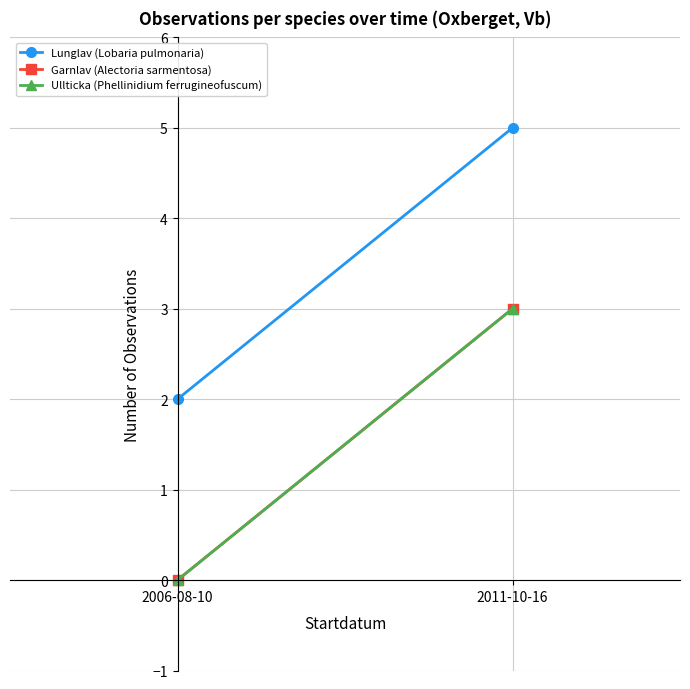

The Garnlav (Alectoria sarmentosa) series shows 2 at 2006-08-10. True or false?

False